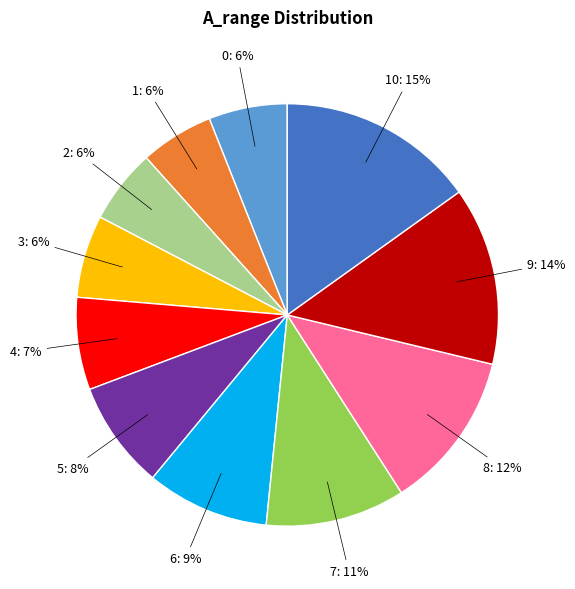

Is the sum of 8 and 0 greater than half?

No